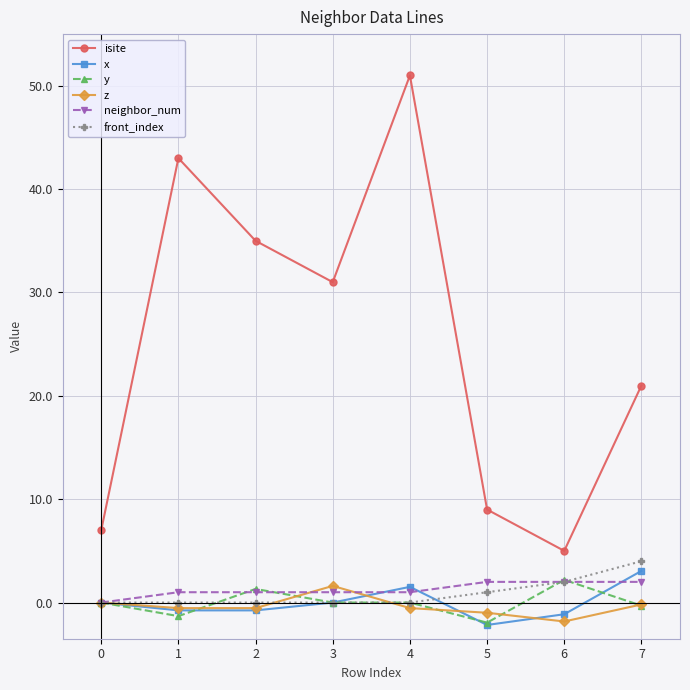

Does the chart display data point markers on the line(s)?

Yes